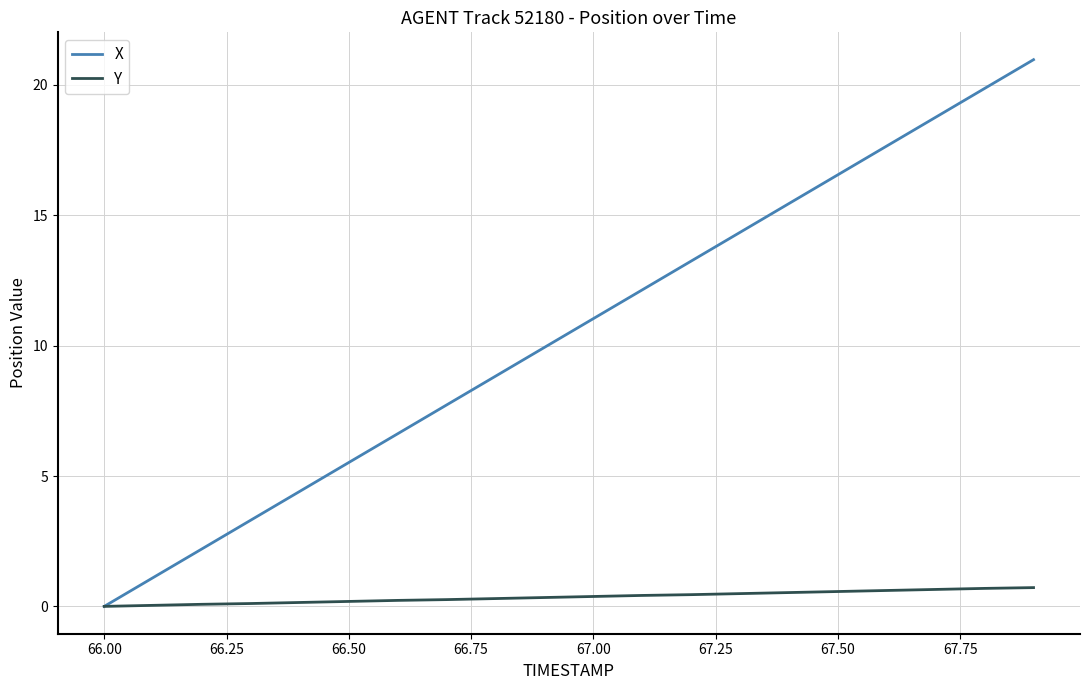

What is the maximum value shown in the chart?

21.0